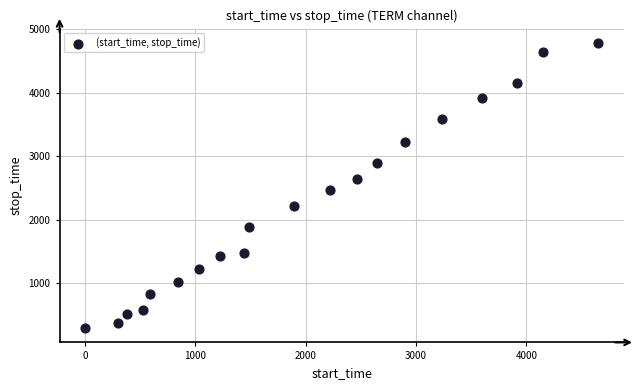

What is the range of Y values (max minus min)?

4488